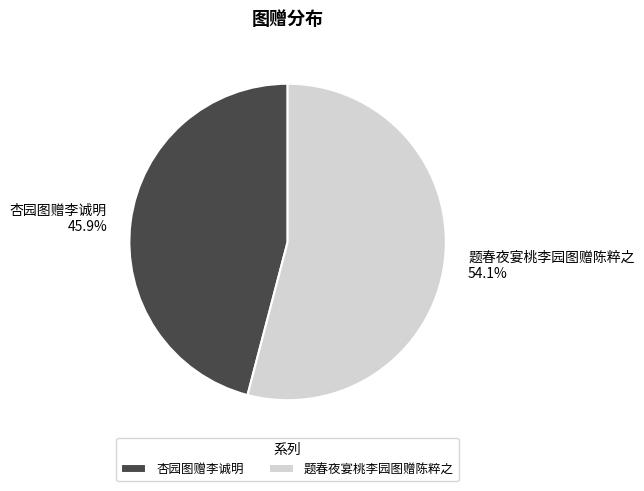

What percentage is the 杏园图赠李诚明 slice, to the nearest percent?

46%